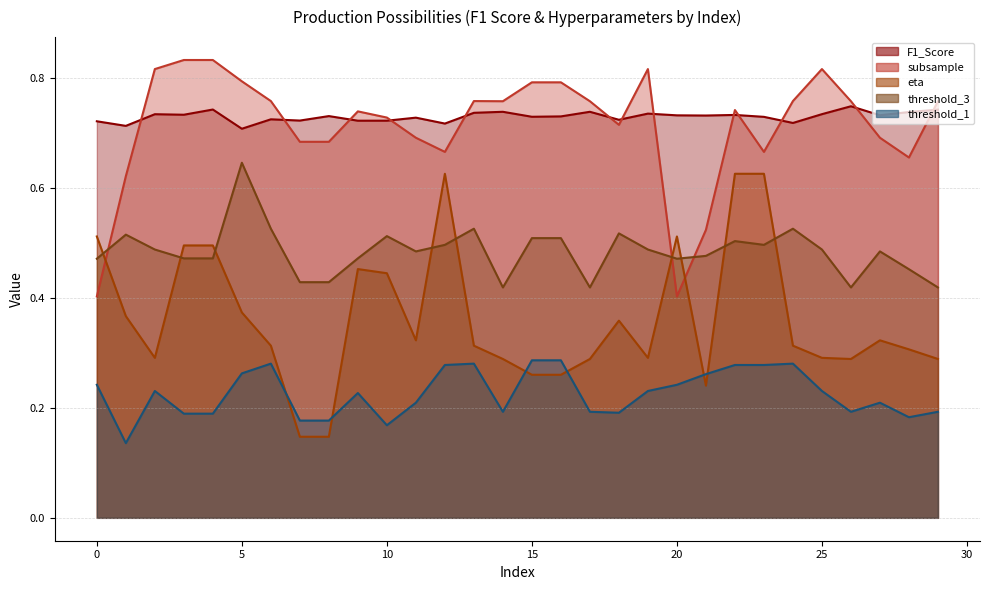

How many threshold_3 values are between 0 and 1?

30